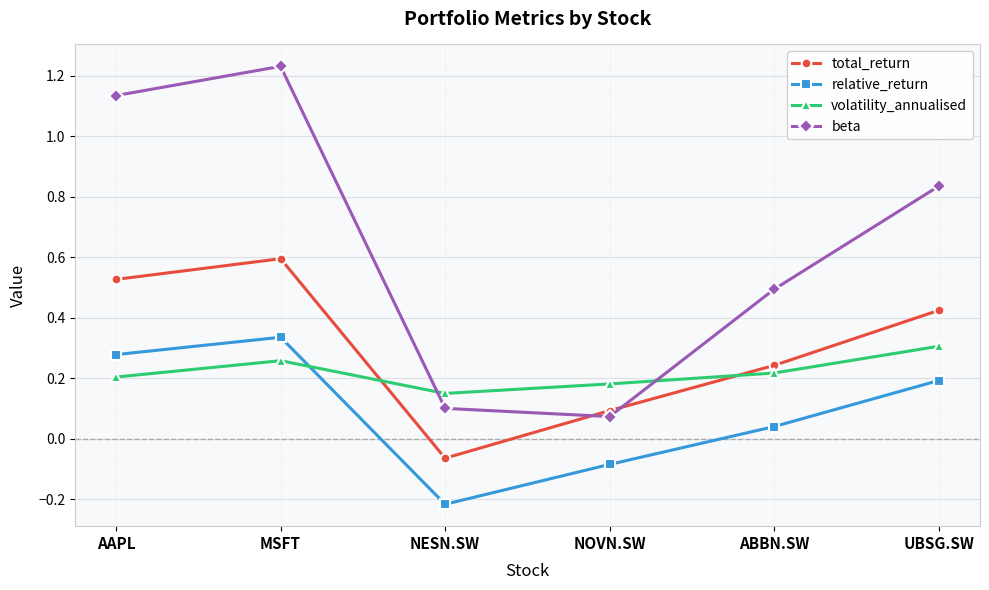

Which series has the widest spread of values?

beta